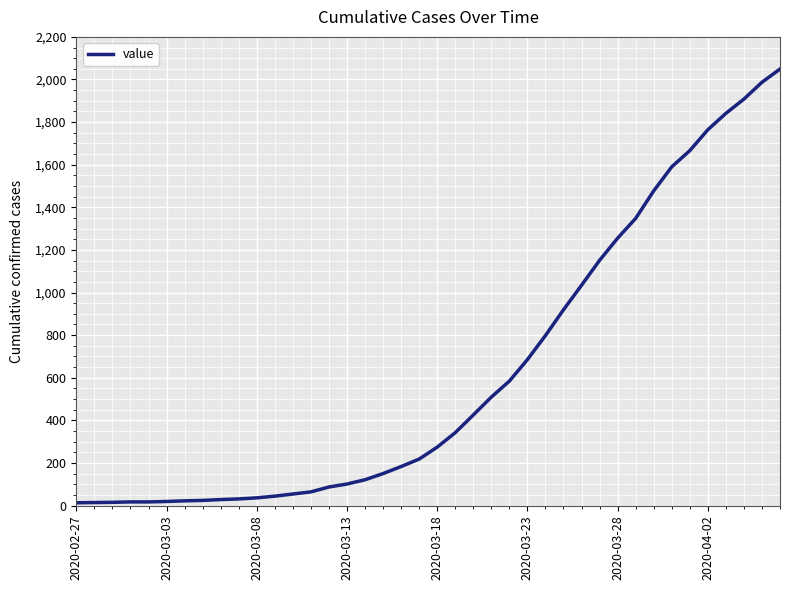

What is the greatest value displayed?

2049